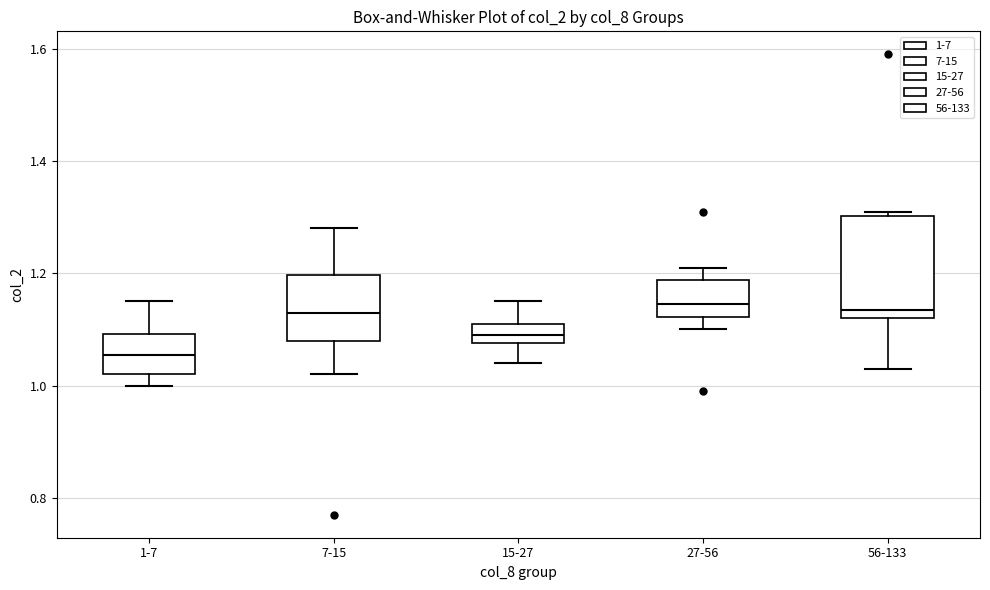

Comparing the boxes themselves (not the whiskers), which one is the tallest?

56-133